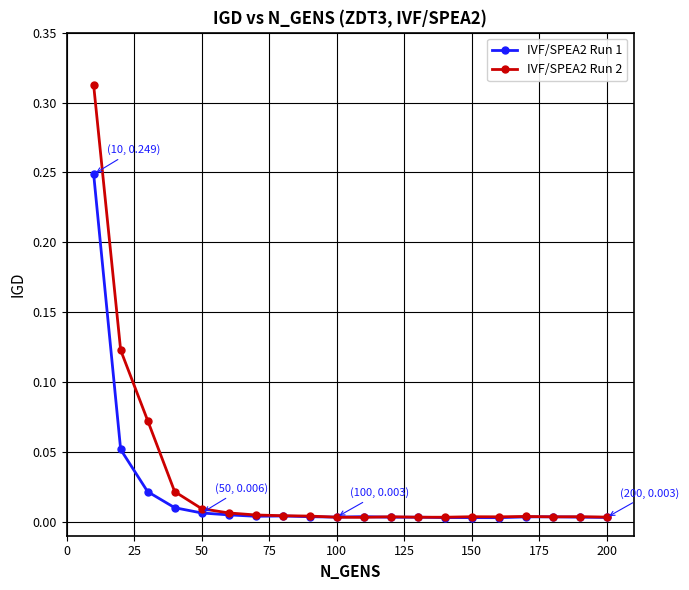

List the series in order of their overall mean, lowest first.

IVF/SPEA2 Run 1, IVF/SPEA2 Run 2